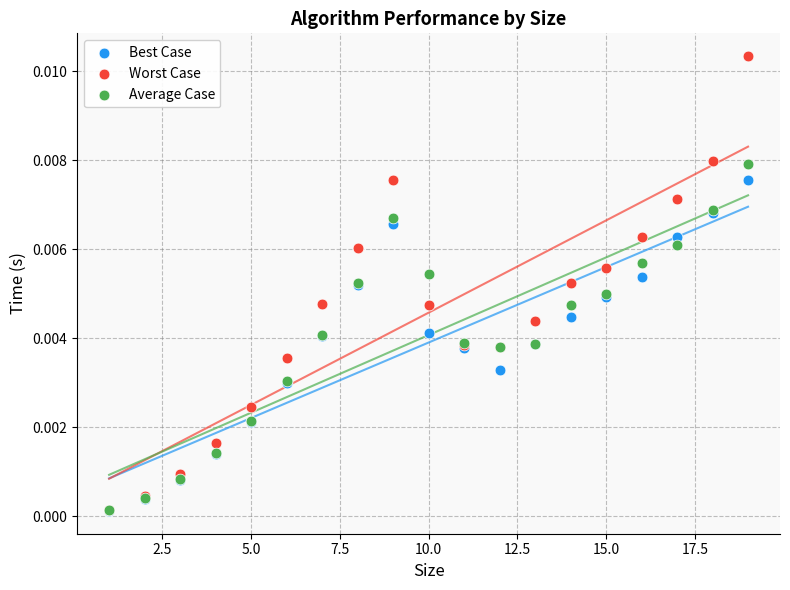

Which series has the widest spread of Y values?

Worst Case